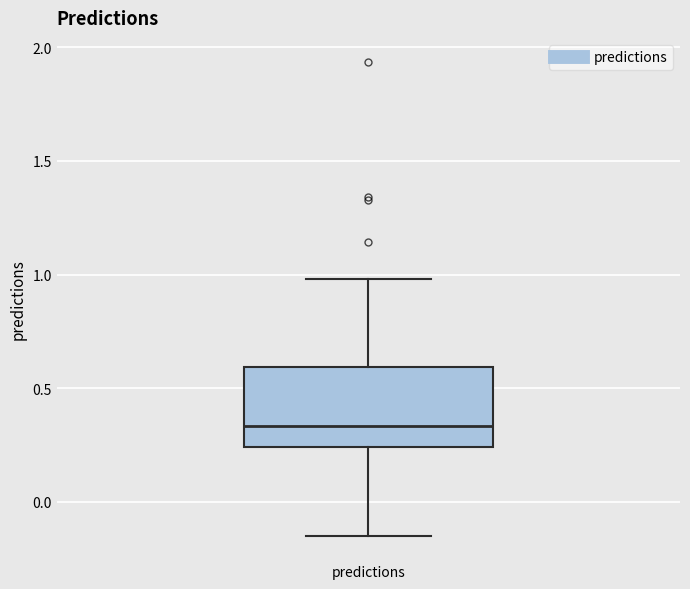

Transcribe this box plot: give where the median line is, the range the box spans, and where the two whiskers end, as read against the y-axis. The values are not printed on the chart, so give them approximately, as read against the axis.

median 0.35, box 0.25 to 0.60, whiskers -0.15 to 1.00